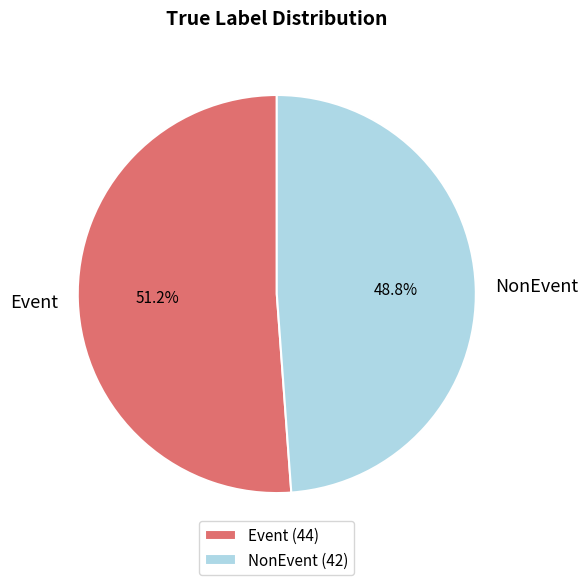

Count the number of slices in the pie.

2